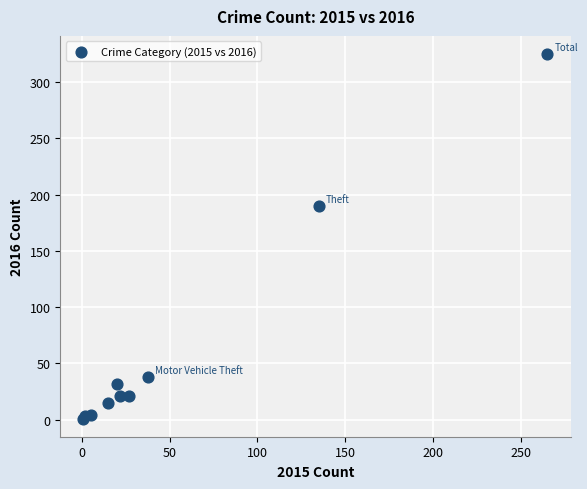

What Y value in the scatter plot is closest to 163?

190